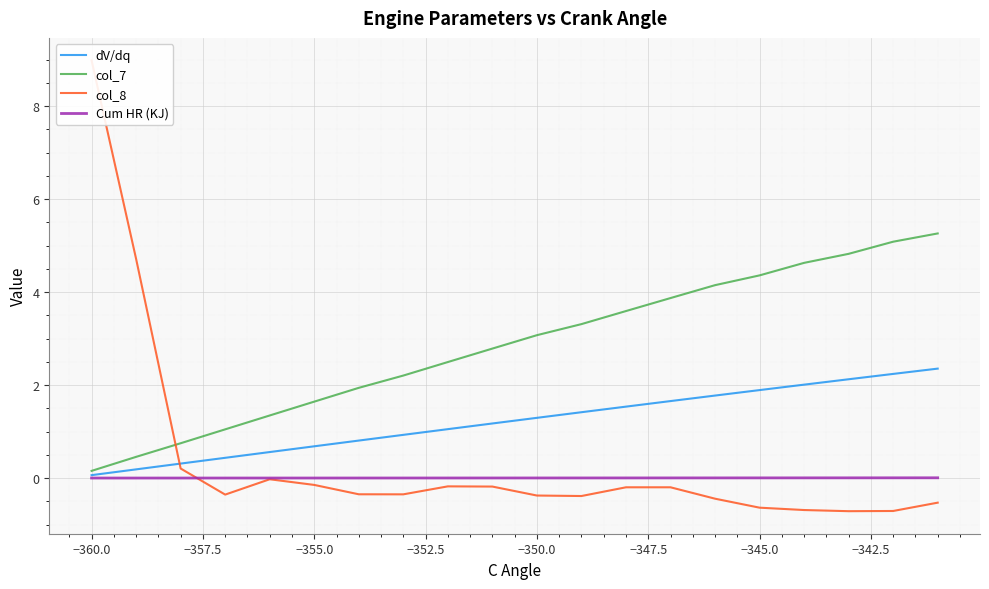

True or false: Cum HR (KJ) has a value of 0.0 at −360.0.

True